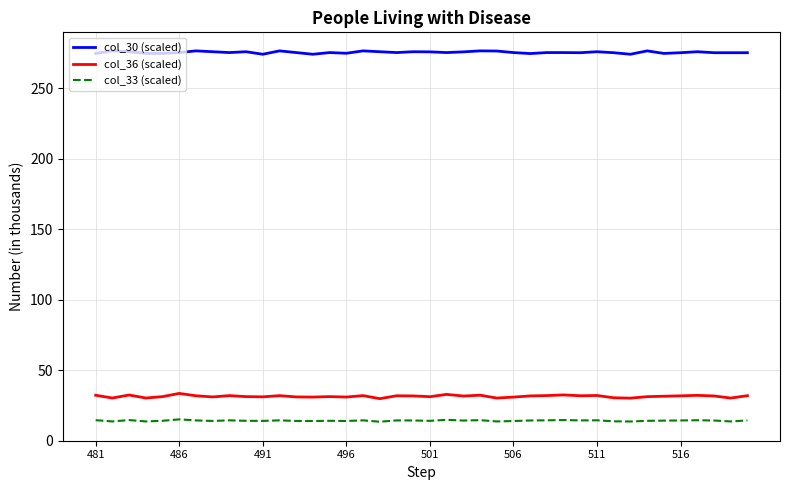

True or false: col_33 (scaled) and col_30 (scaled) intersect in this chart.

False